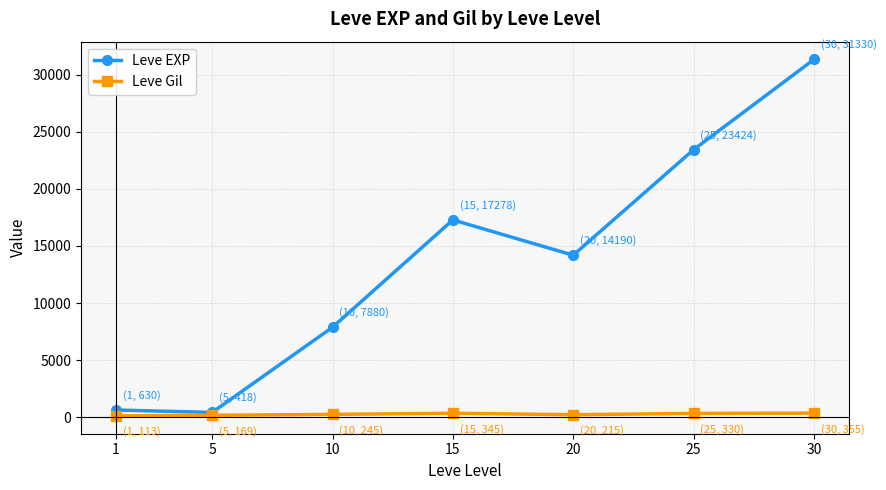

What is the value of the Leve Gil point at the 5th from the left?

215